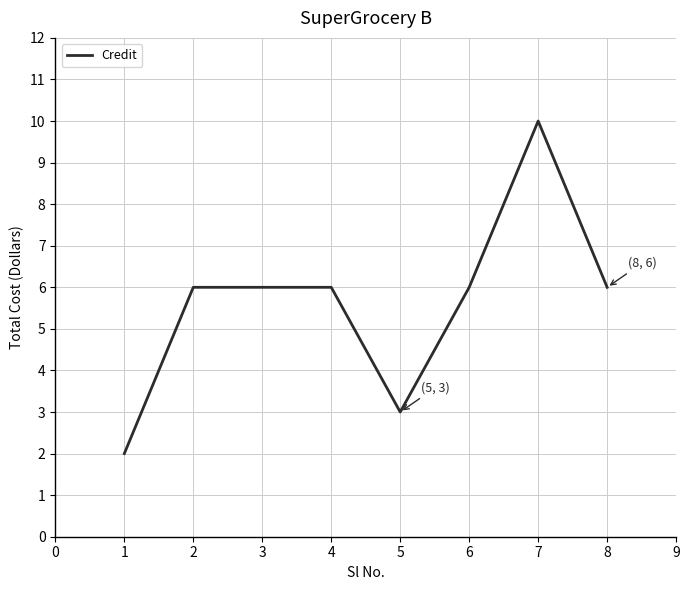

Count the number of data series in this chart.

1